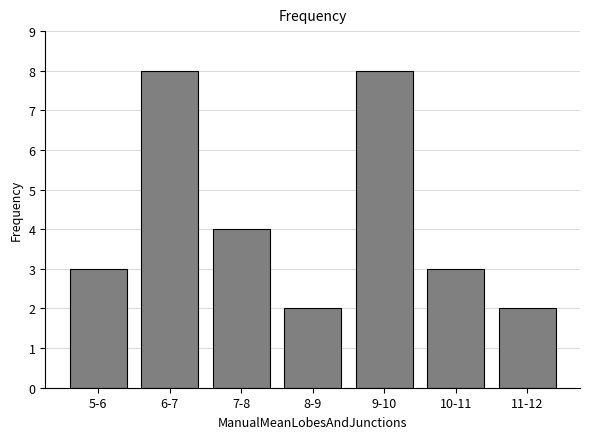

Reading left to right, what are all the values shown in this chart?

3	8	4	2	8	3	2